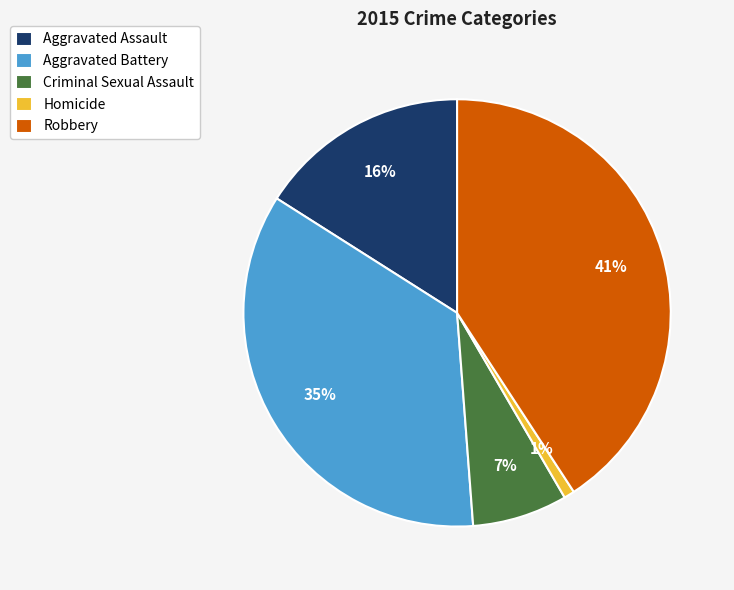

To the nearest percent, what is the difference between the Homicide and Aggravated Assault slice percentages?

15%